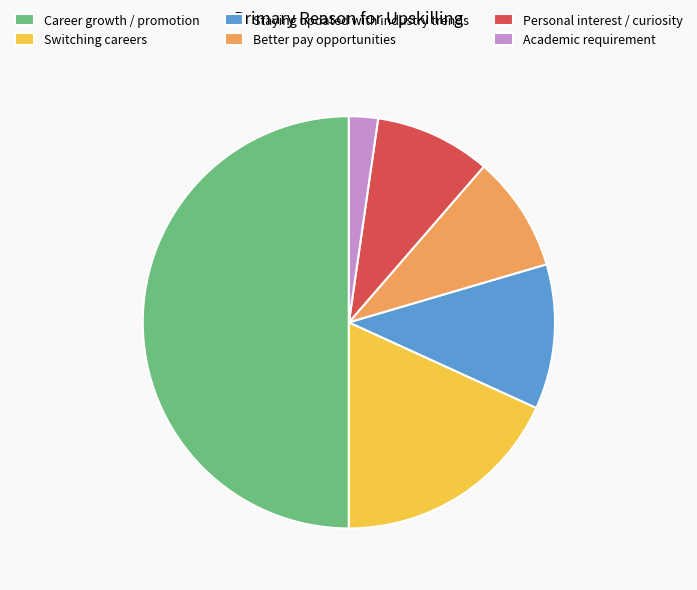

Combined, do Switching careers and Career growth / promotion account for over 50%?

Yes